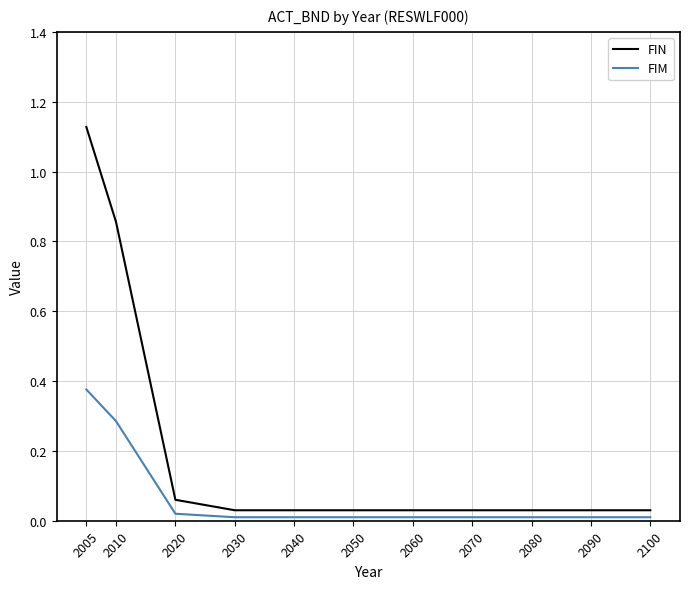

Is this an area chart (filled region under the line)?

No